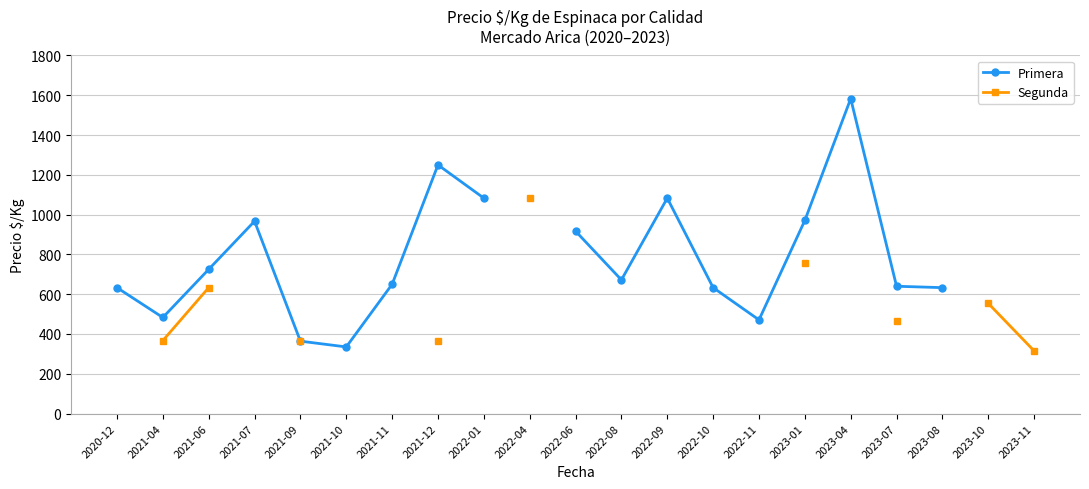

Which series has the widest spread of values?

Primera